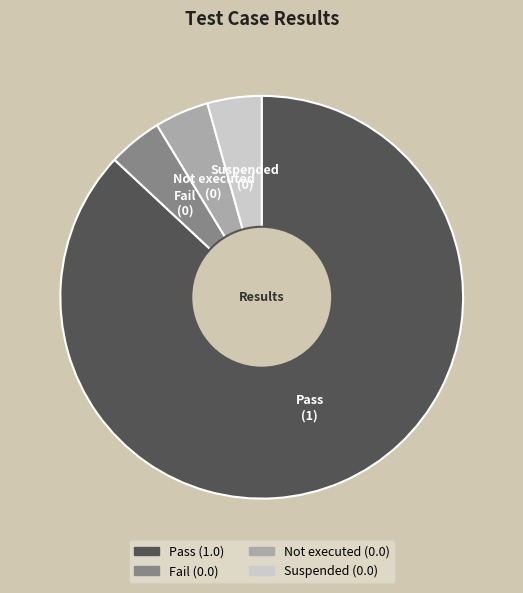

Which slice is the largest?

Pass